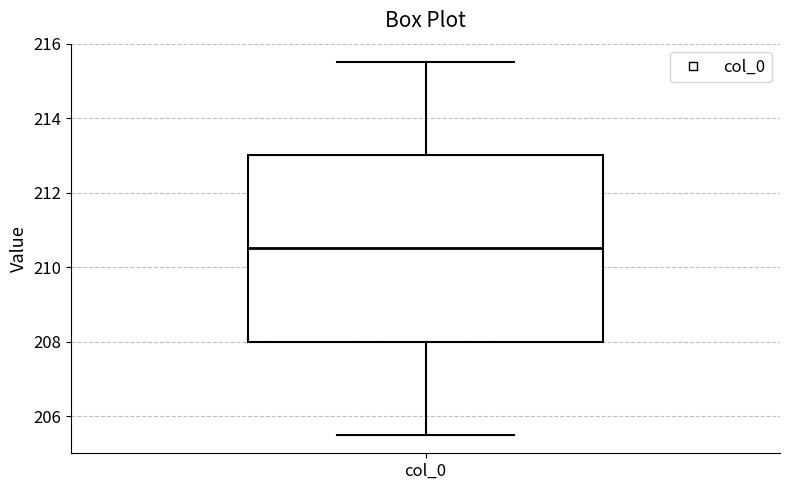

Read this box plot against the y-axis: the position of the median line, the range covered by the box, and the ends of both whiskers. The values are not printed on the chart, so give them approximately, as read against the axis.

median 210.6, box 208.0 to 213.0, whiskers 205.6 to 215.6